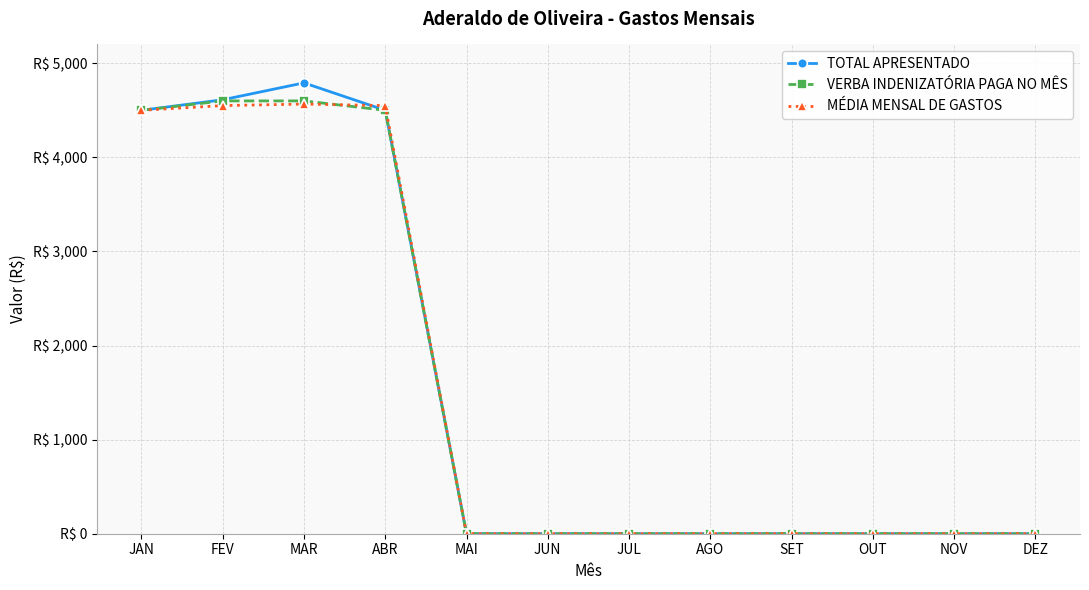

The TOTAL APRESENTADO series shows 1520.0 at AGO. True or false?

False